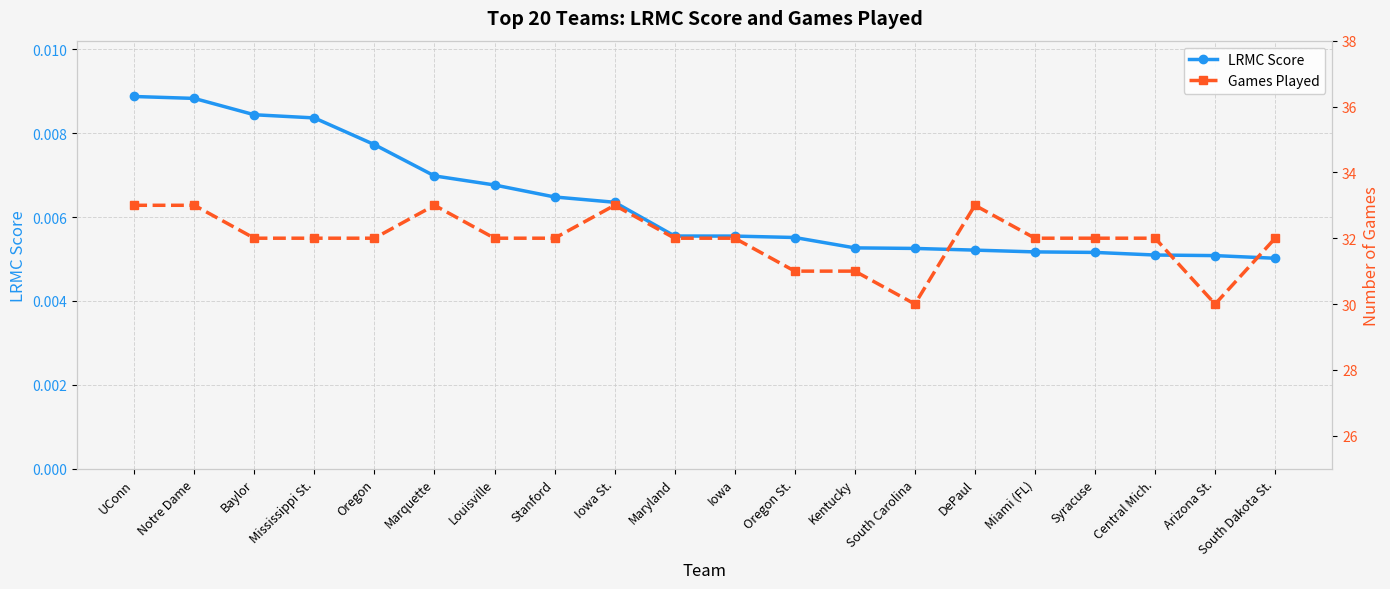

How many lines are shown in the chart?

2